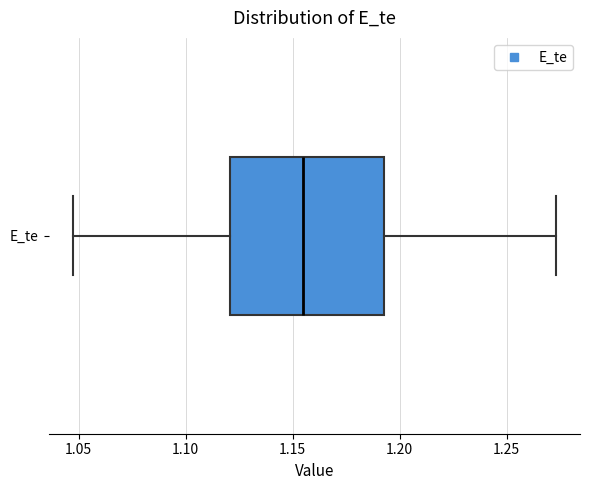

Transcribe this box plot: give where the median line is, the range the box spans, and where the two whiskers end, as read against the x-axis. The values are not printed on the chart, so give them approximately, as read against the axis.

median 1.155, box 1.120 to 1.195, whiskers 1.045 to 1.275